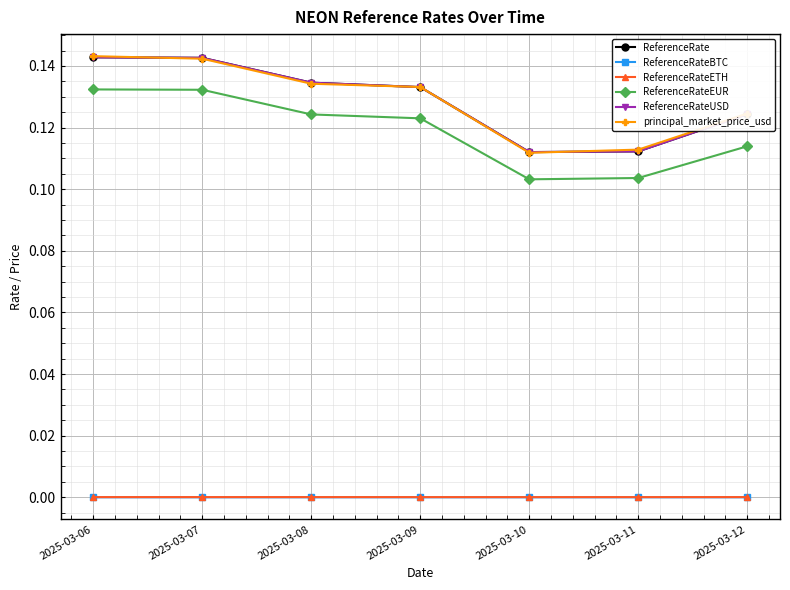

Reading right to left, list all the values displayed in this chart.

ReferenceRate: 2025-03-12=0.1	2025-03-11=0.1	2025-03-10=0.1	2025-03-09=0.1	2025-03-08=0.1	2025-03-07=0.1	2025-03-06=0.1
ReferenceRateBTC: 2025-03-12=0.0	2025-03-11=0.0	2025-03-10=0.0	2025-03-09=0.0	2025-03-08=0.0	2025-03-07=0.0	2025-03-06=0.0
ReferenceRateETH: 2025-03-12=0.0	2025-03-11=0.0	2025-03-10=0.0	2025-03-09=0.0	2025-03-08=0.0	2025-03-07=0.0	2025-03-06=0.0
ReferenceRateEUR: 2025-03-12=0.1	2025-03-11=0.1	2025-03-10=0.1	2025-03-09=0.1	2025-03-08=0.1	2025-03-07=0.1	2025-03-06=0.1
ReferenceRateUSD: 2025-03-12=0.1	2025-03-11=0.1	2025-03-10=0.1	2025-03-09=0.1	2025-03-08=0.1	2025-03-07=0.1	2025-03-06=0.1
principal_market_price_usd: 2025-03-12=0.1	2025-03-11=0.1	2025-03-10=0.1	2025-03-09=0.1	2025-03-08=0.1	2025-03-07=0.1	2025-03-06=0.1